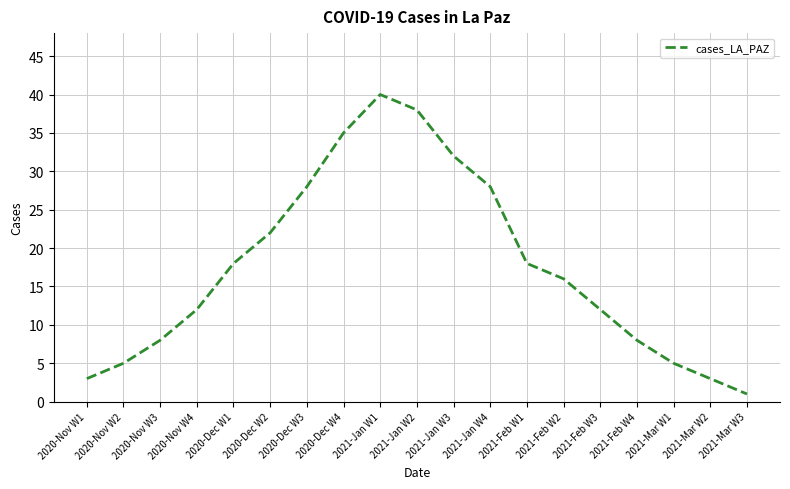

What is the change in value from 2020-Nov W2 to 2021-Feb W3?

+7